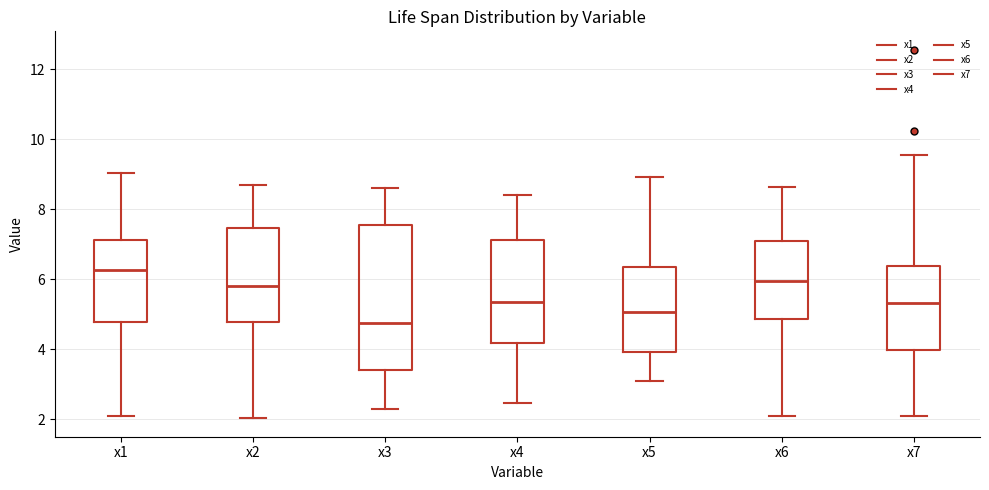

Reading left to right, read every box against the y-axis: the position of its median line, the range the box covers, and the ends of its whiskers. The values are not printed on the chart, so give them approximately, as read against the axis.

x1: median 6.2, box 4.8 to 7.2, whiskers 2.2 to 9.0
x2: median 5.8, box 4.8 to 7.4, whiskers 2.0 to 8.6
x3: median 4.8, box 3.4 to 7.6, whiskers 2.2 to 8.6
x4: median 5.4, box 4.2 to 7.2, whiskers 2.4 to 8.4
x5: median 5.0, box 4.0 to 6.4, whiskers 3.2 to 9.0
x6: median 6.0, box 4.8 to 7.0, whiskers 2.0 to 8.6
x7: median 5.4, box 4.0 to 6.4, whiskers 2.0 to 9.6